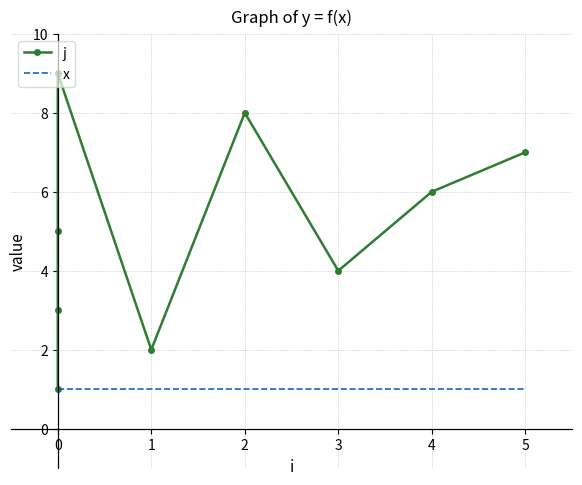

Reading left to right, extract all data points from this chart.

j: 1	3	5	9	2	8	4	6	7
x: 1	1	1	1	1	1	1	1	1